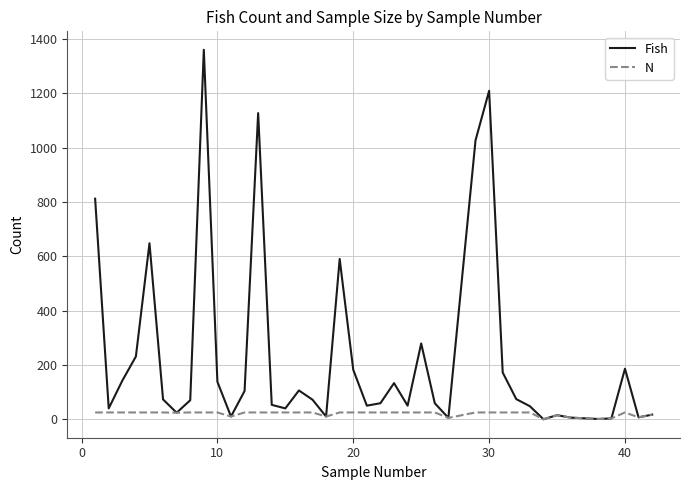

Which series has the widest spread of values?

Fish